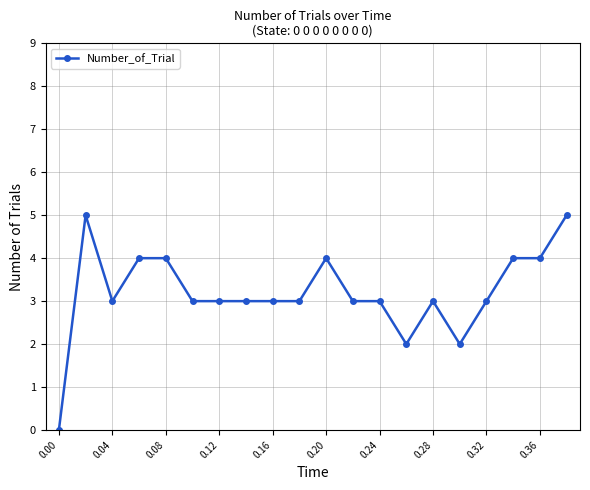

What is the value of the 9th point from the left?

3